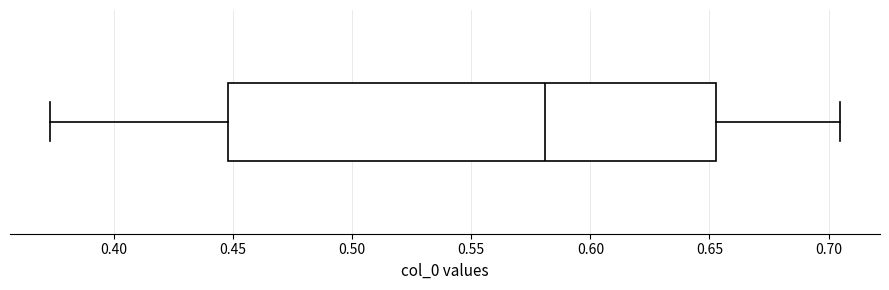

Where is the left edge of the box on the x-axis? The values are not printed on the chart, so give them approximately, as read against the axis.

0.450